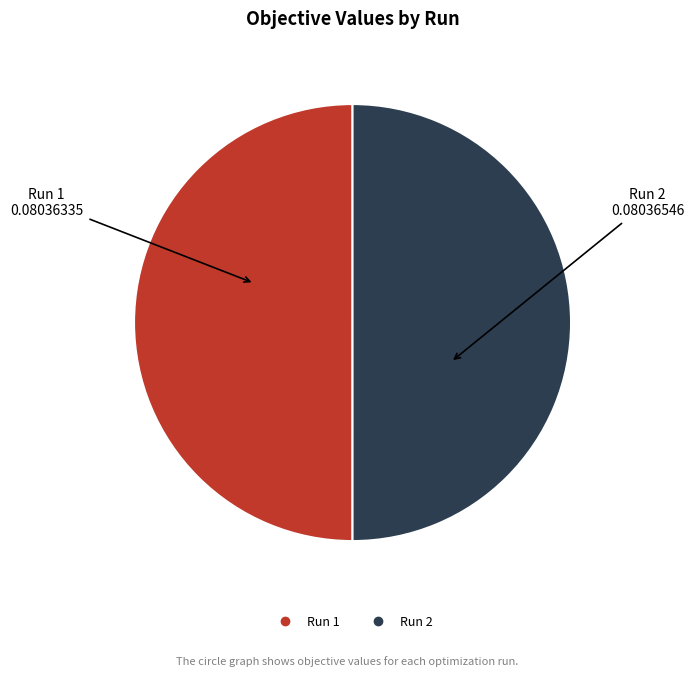

How many segments does this pie chart have?

2